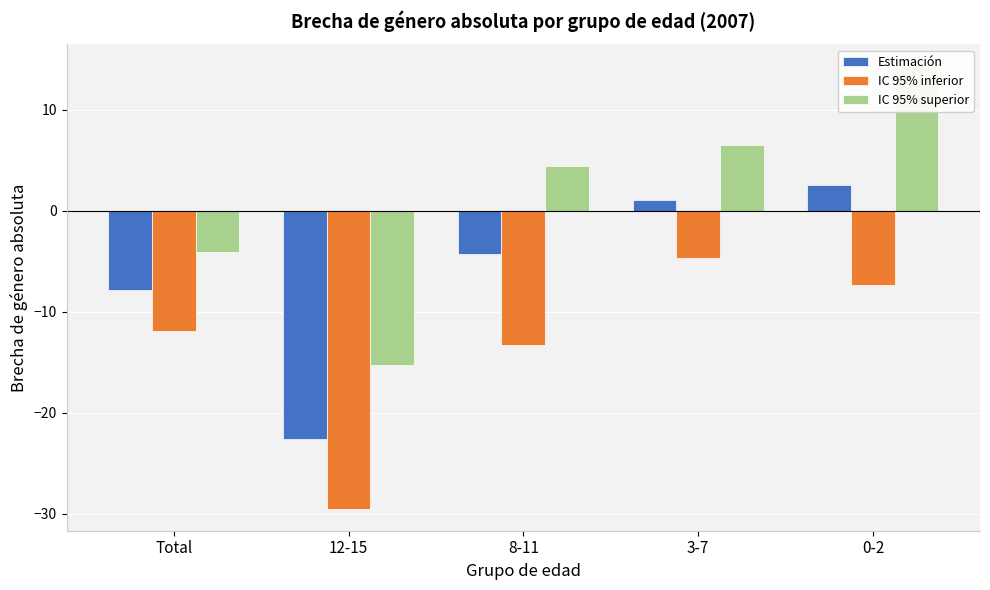

At which category does the chart reach its minimum across all series?

12-15